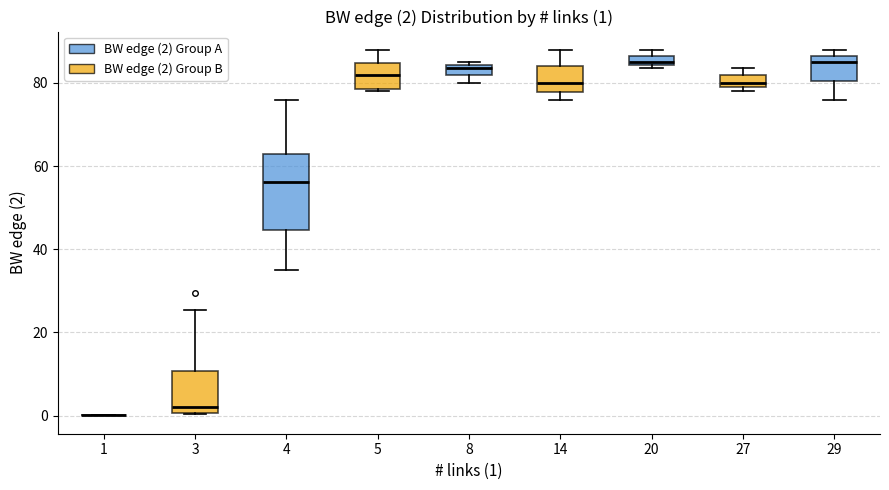

Which box is the tallest, from its lower edge to its upper edge?

4